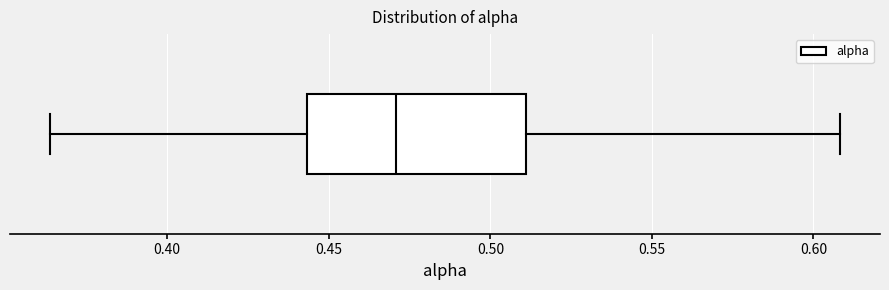

Read this box plot against the x-axis: the position of the median line, the range covered by the box, and the ends of both whiskers. The values are not printed on the chart, so give them approximately, as read against the axis.

median 0.470, box 0.445 to 0.510, whiskers 0.365 to 0.610